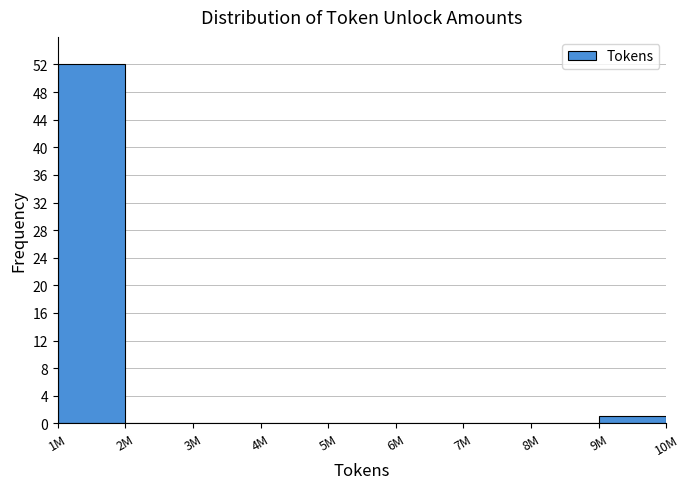

Reading left to right, transcribe all the data shown in this chart.

1M=52	2M=0	3M=0	4M=0	5M=0	6M=0	7M=0	8M=0	9M=1